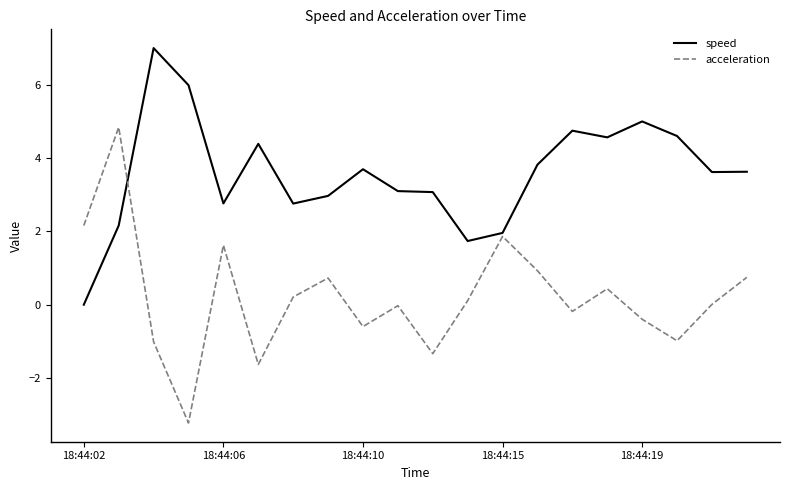

What is the minimum value shown in the chart?

-3.2